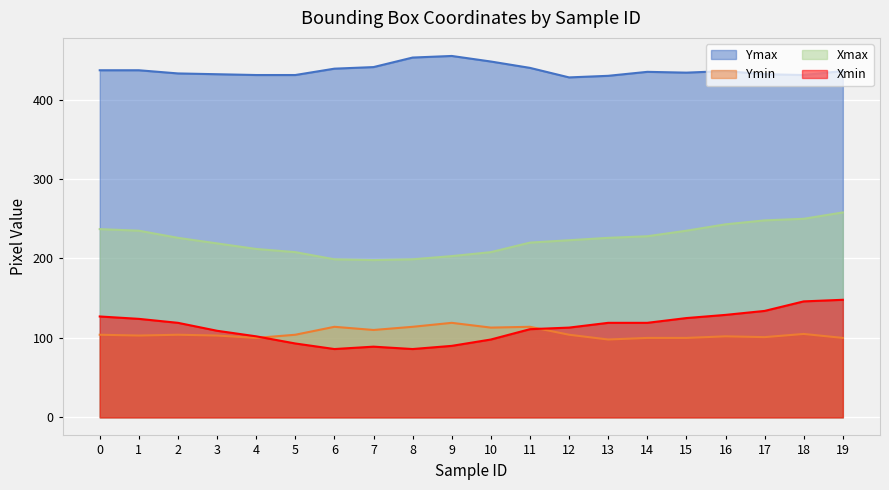

What is the lowest value of the Ymax series?

428